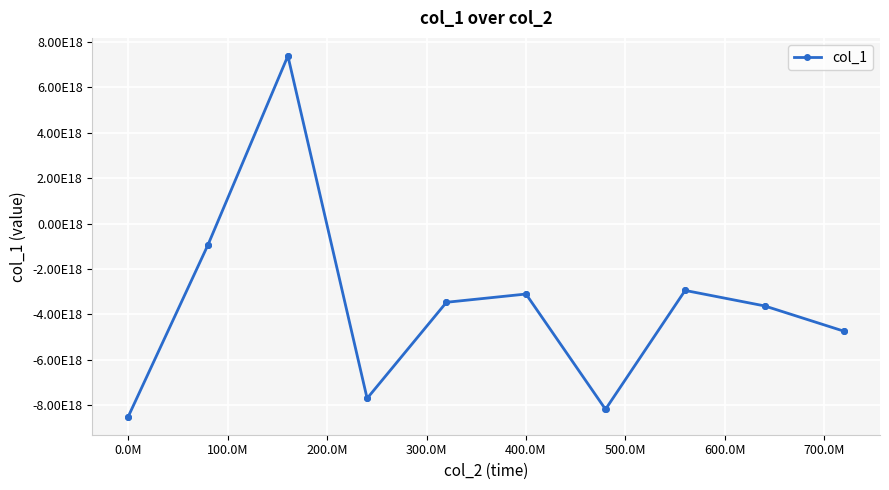

Reading right to left, list all the values displayed in this chart.

-4742049122126006272	-4742049122126006272	-3626177786295954944	-3626177786295954944	-2944680837323804672	-2944680837323804672	-8176650619776900096	-8176650619776900096	-3103496611215353344	-3103496611215353344	-3465866426397718528	-3465866426397718528	-7697046871335402496	-7697046871335402496	7378336406705458176	7378336406705458176	-956123111070779392	-956123111070779392	-8501949314773771264	-8501949314773771264